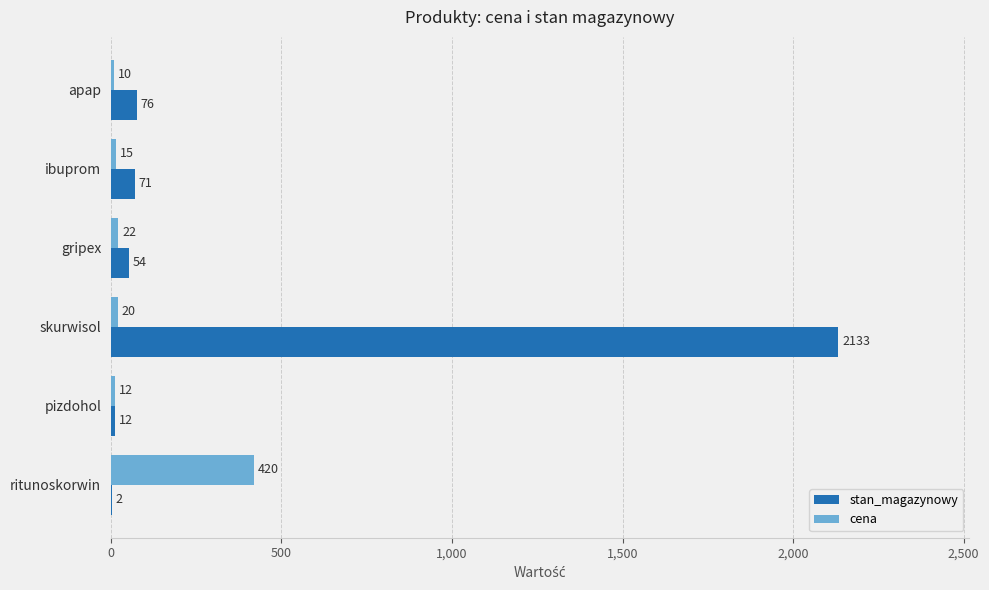

The stan_magazynowy series shows 71 at ibuprom. True or false?

True